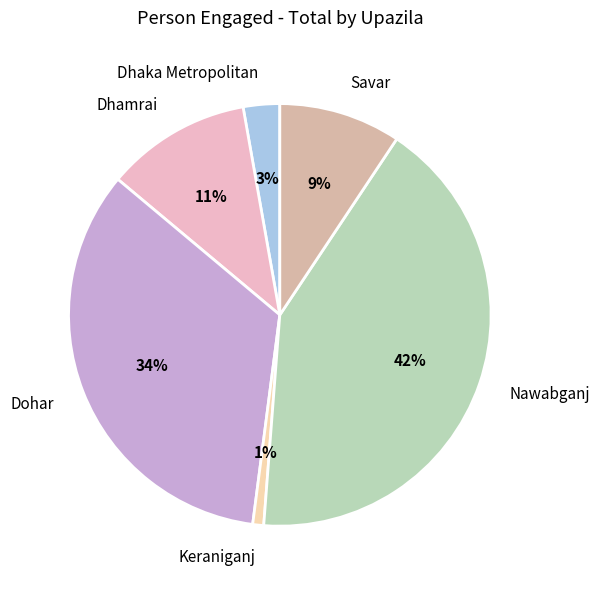

How many slices are in this pie chart?

6